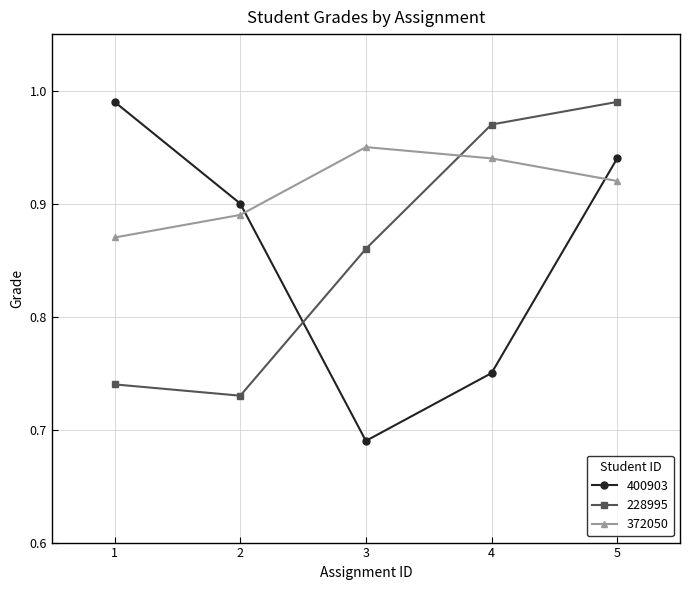

How many distinct data groups are displayed?

3